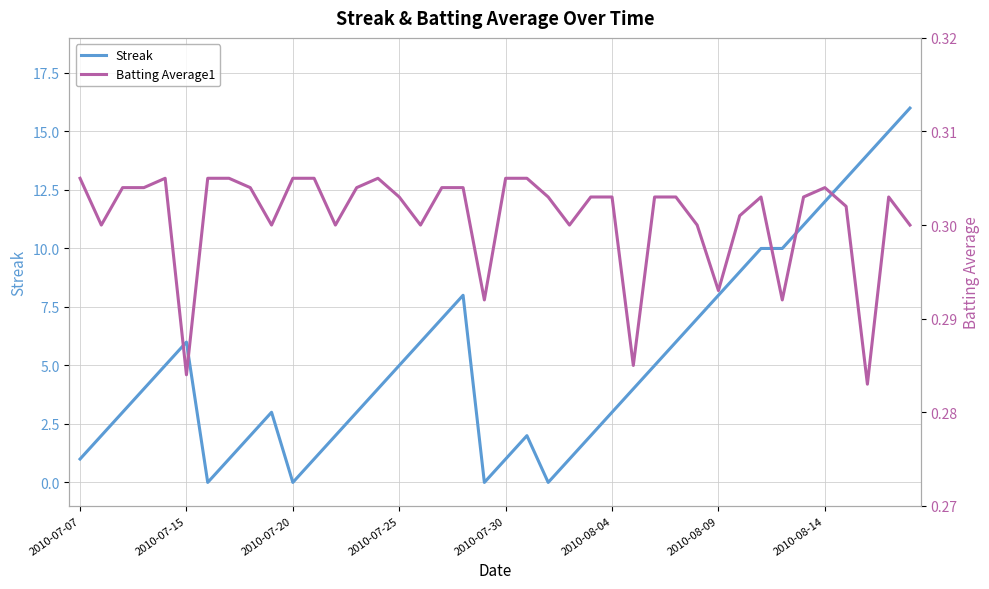

What is the maximum value for Streak?

16